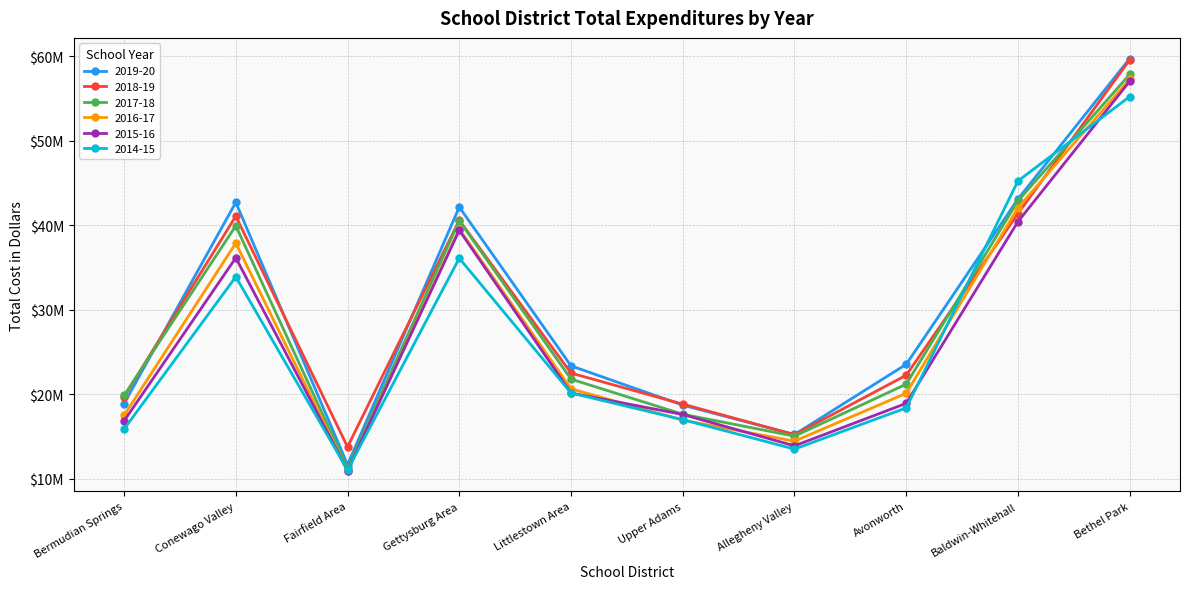

What is the average value of the 2015-16 series?

27142308.2